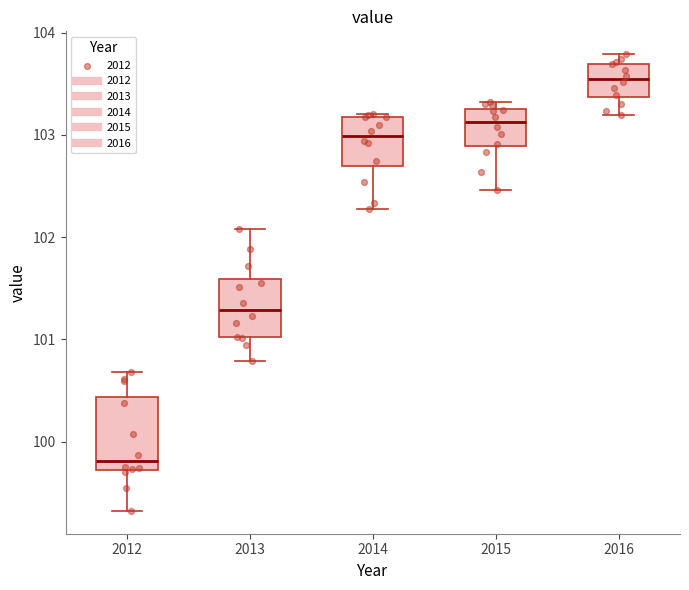

Where does the median line of the box at x = 2015 sit on the y-axis? The values are not printed on the chart, so give them approximately, as read against the axis.

103.1